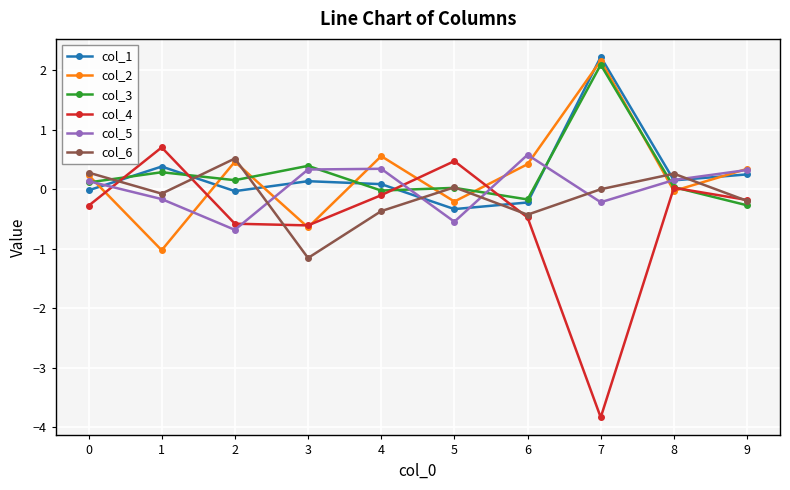

What is the difference between the highest and lowest values at 1?

1.7